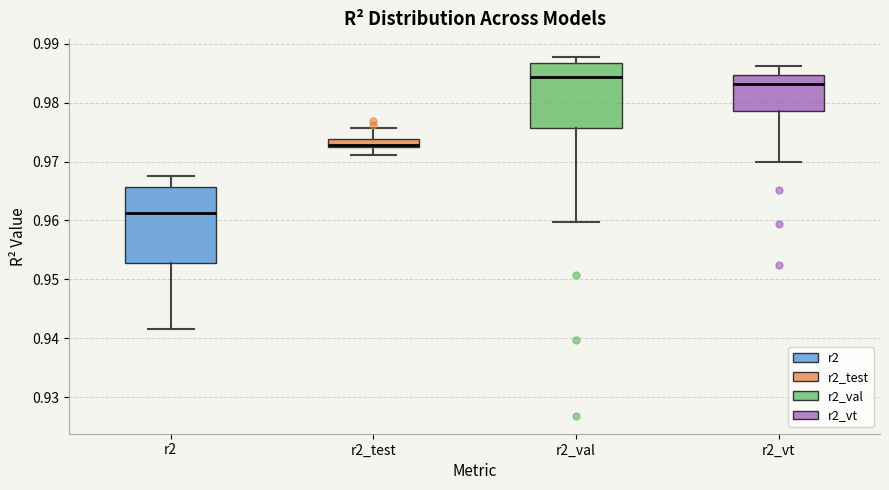

Which box is the tallest, from its lower edge to its upper edge?

r2